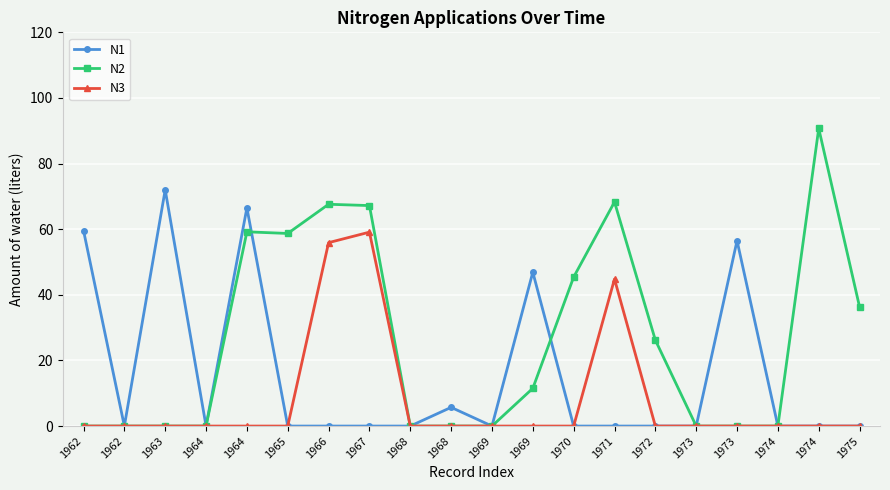

Rank the categories by N3 value from lowest to highest.

1962, 1962, 1963, 1964, 1964, 1965, 1968, 1968, 1969, 1969, 1970, 1972, 1973, 1973, 1974, 1974, 1975, 1971, 1966, 1967